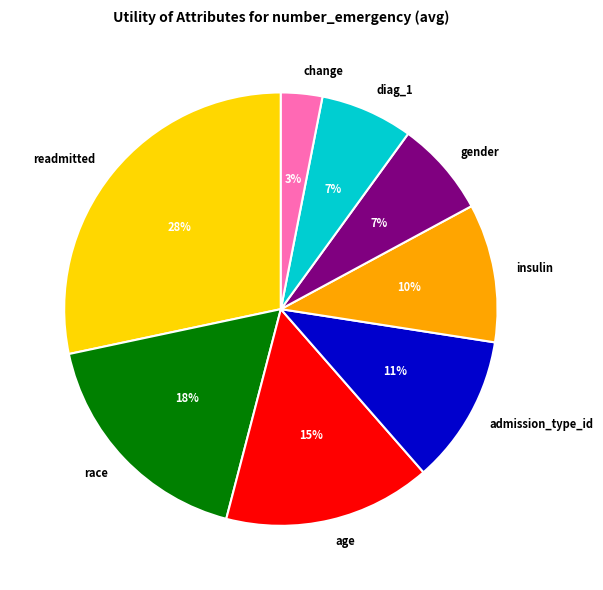

To the nearest percent, what portion does change represent?

3%